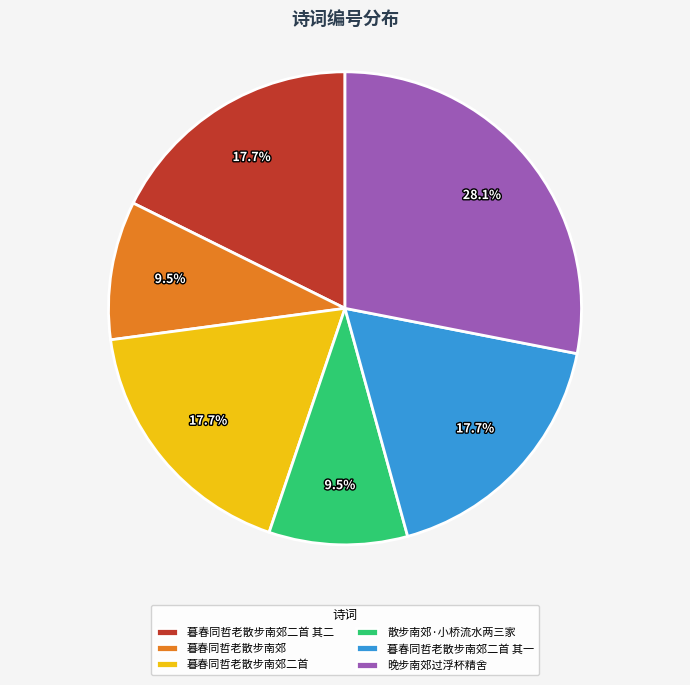

The 暮春同哲老散步南郊二首 其二 slice represents 5% of the pie. True or false?

False